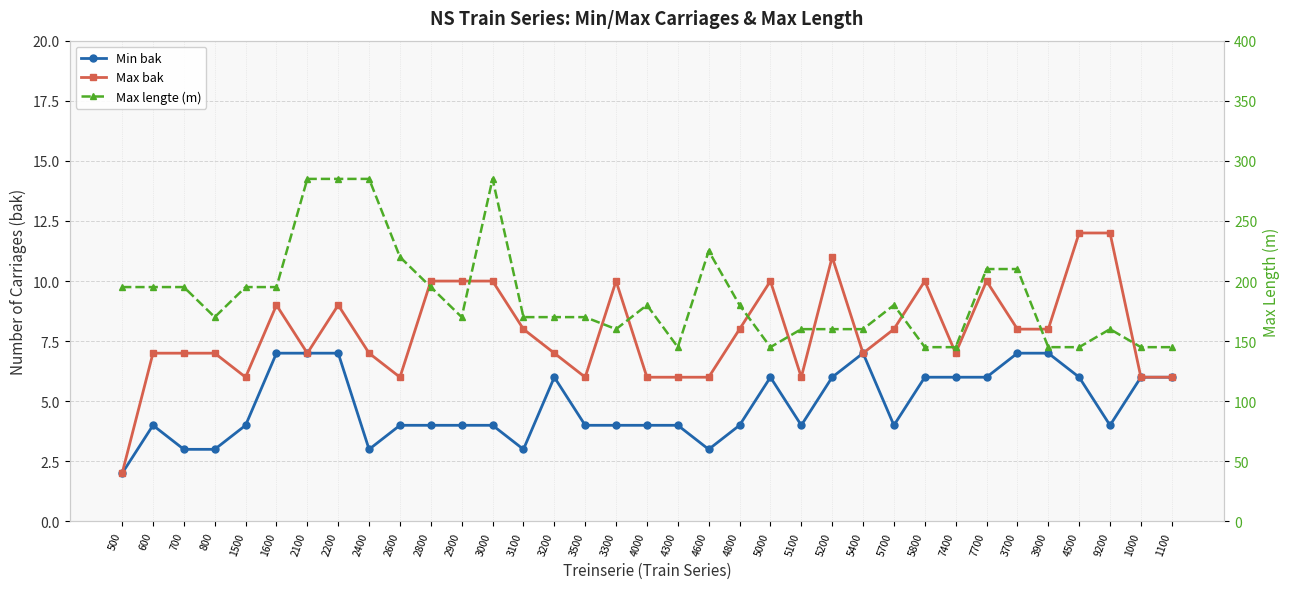

What is the lowest value of the Max lengte (m) series?

145